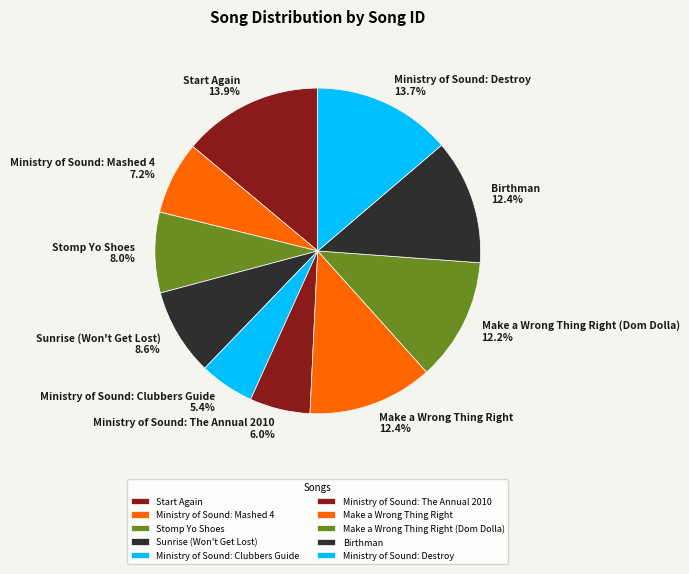

The Ministry of Sound: The Annual 2010 slice represents 1% of the pie. True or false?

False